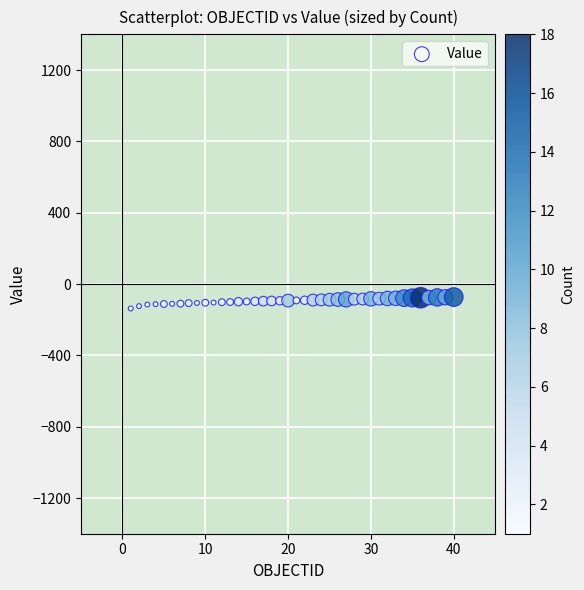

What is the range of Y values (max minus min)?

64